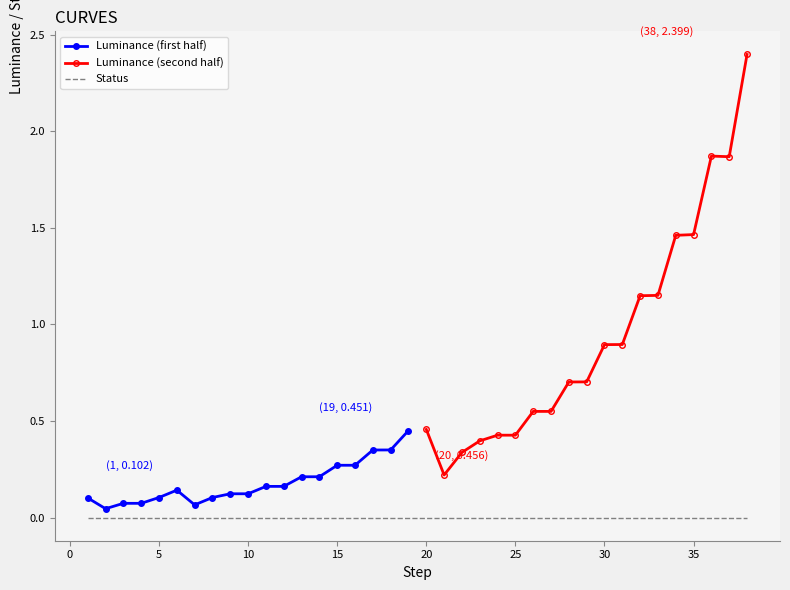

At which label does Luminance reach its peak?

38